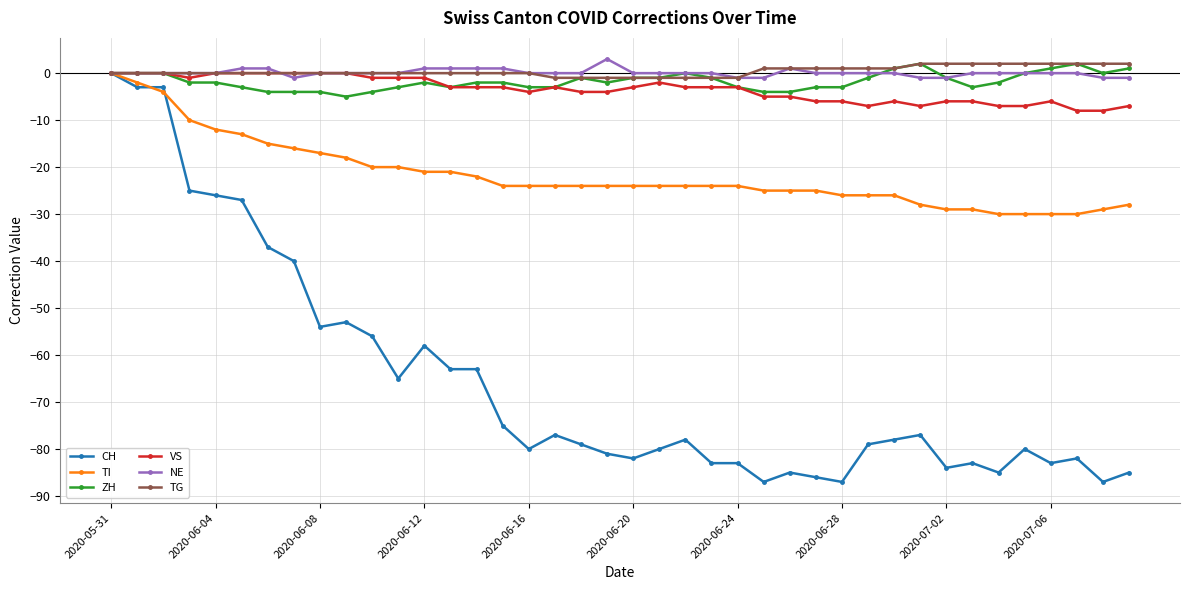

What is the greatest value displayed?

3